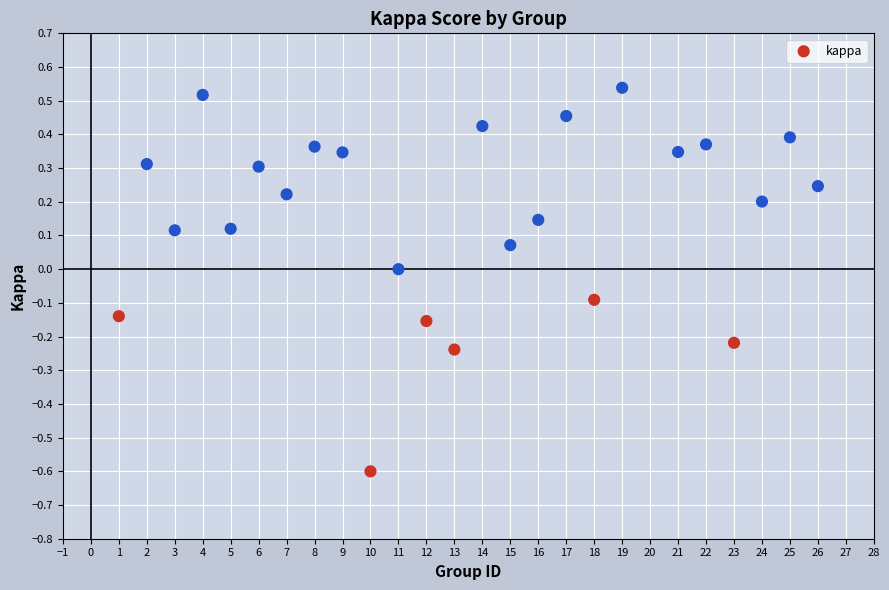

What is the range of X values (max minus min)?

25.0